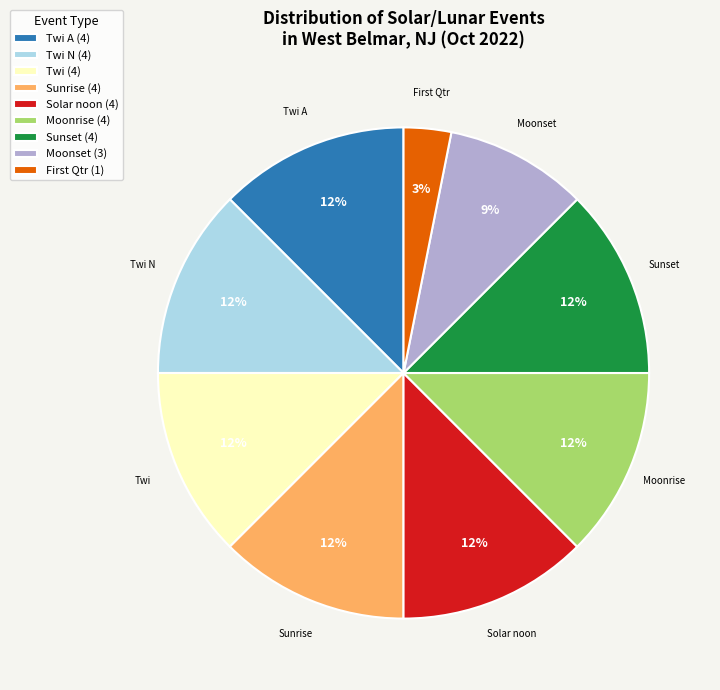

Does Sunset represent more than half of the total?

No